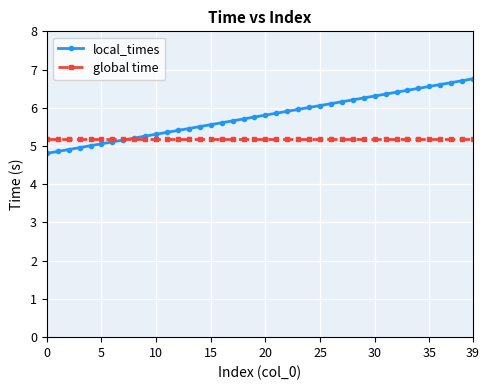

Which series has the largest total across all categories?

local_times